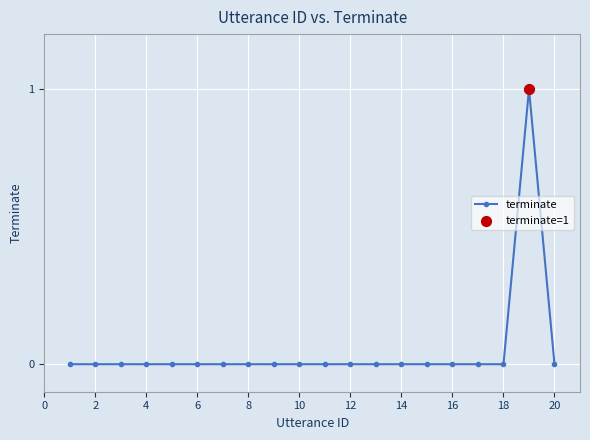

Reading left to right, transcribe all the data shown in this chart.

0	0	0	0	0	0	0	0	0	0	0	0	0	0	0	0	0	0	1	0